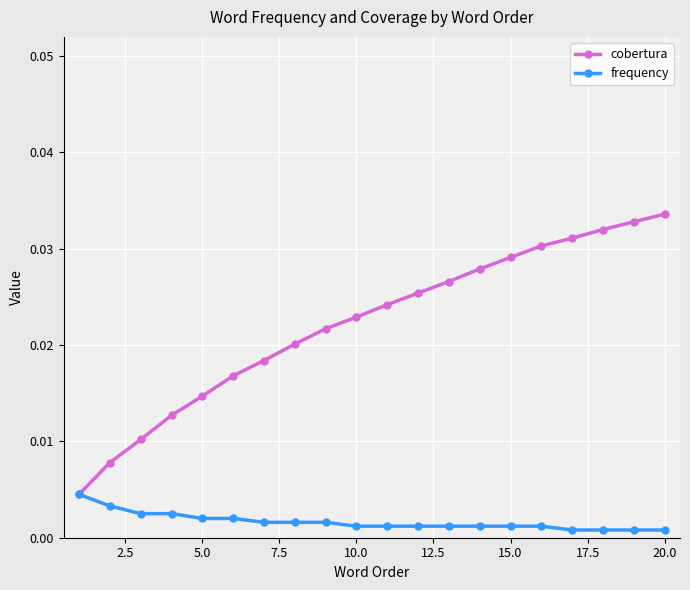

How many data points does each series have?

20